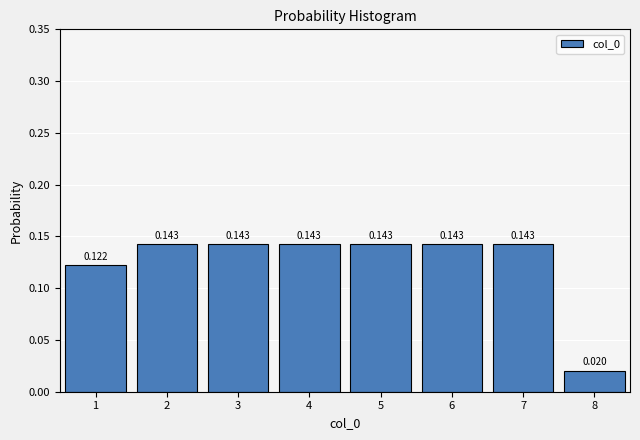

How many bars are there in total?

8